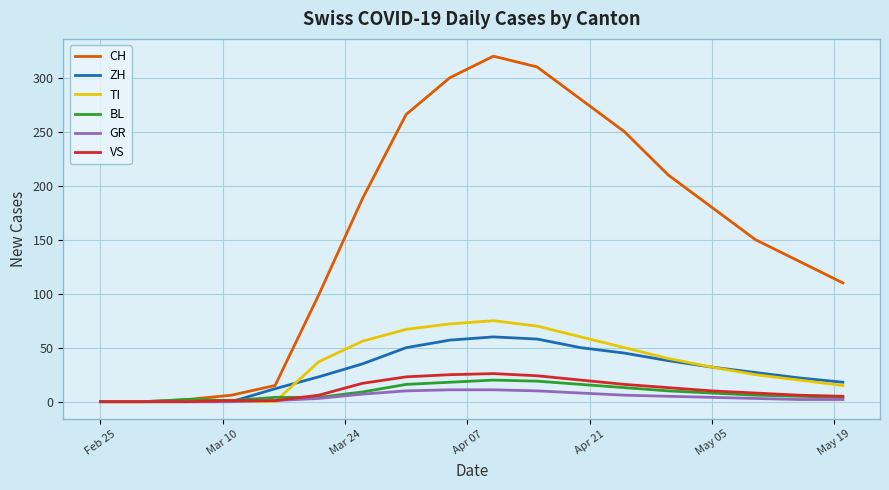

What is the difference between the maximum and second lowest values in the CH series?

320